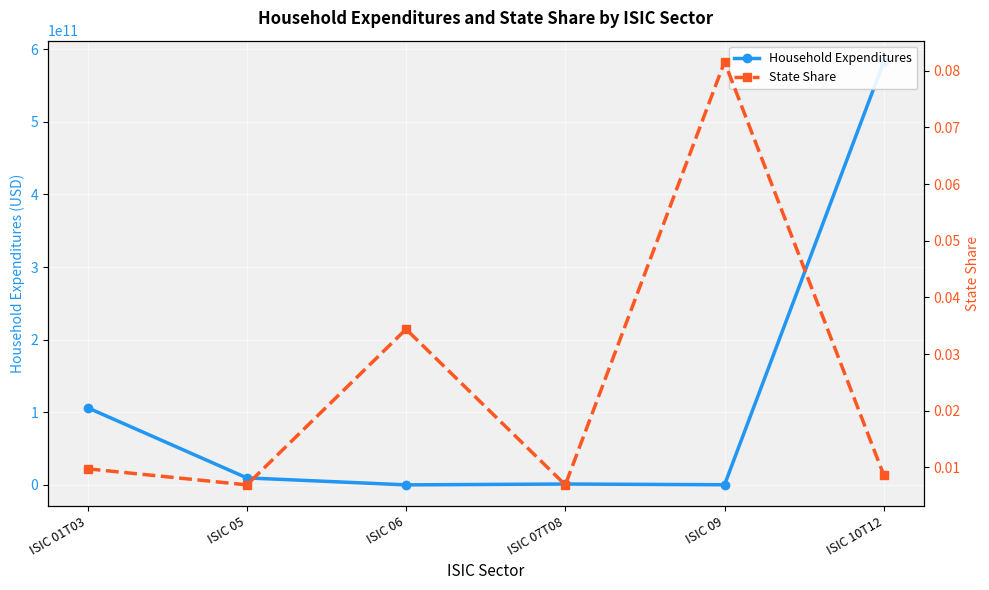

How many times do Household Expenditures and State Share cross each other?

2